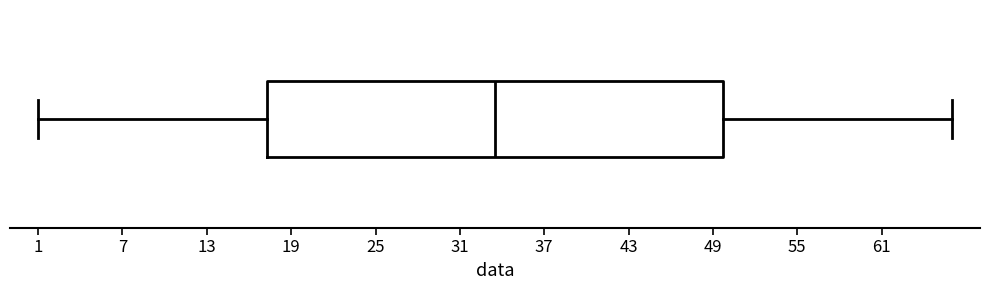

Transcribe this box plot: give where the median line is, the range the box spans, and where the two whiskers end, as read against the x-axis. The values are not printed on the chart, so give them approximately, as read against the axis.

median 34, box 17 to 50, whiskers 1 to 66